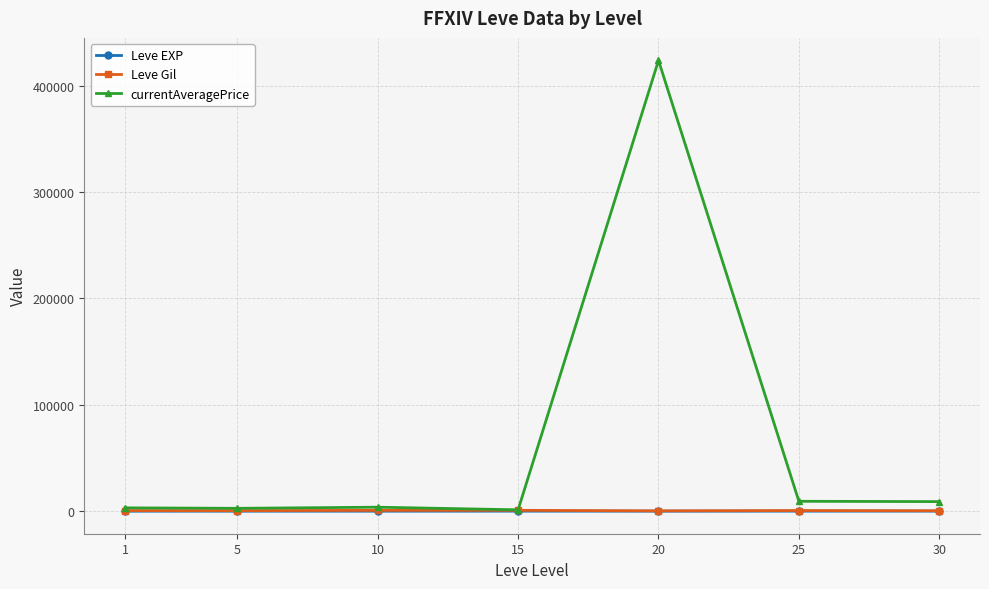

At which category is the sum across all series the highest?

20